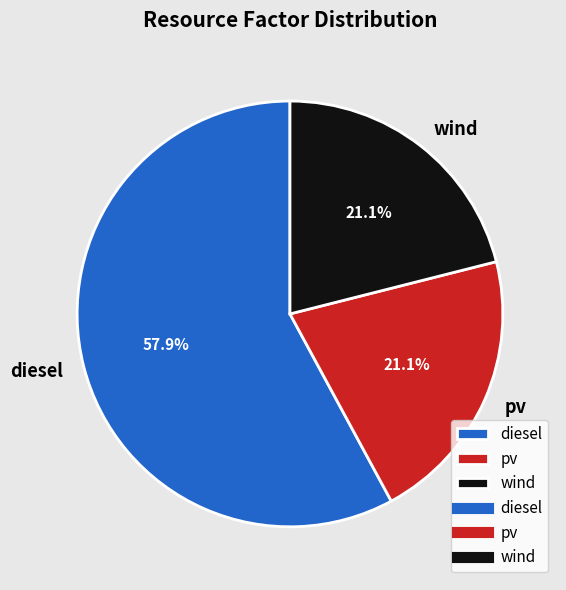

Which category accounts for the majority?

diesel